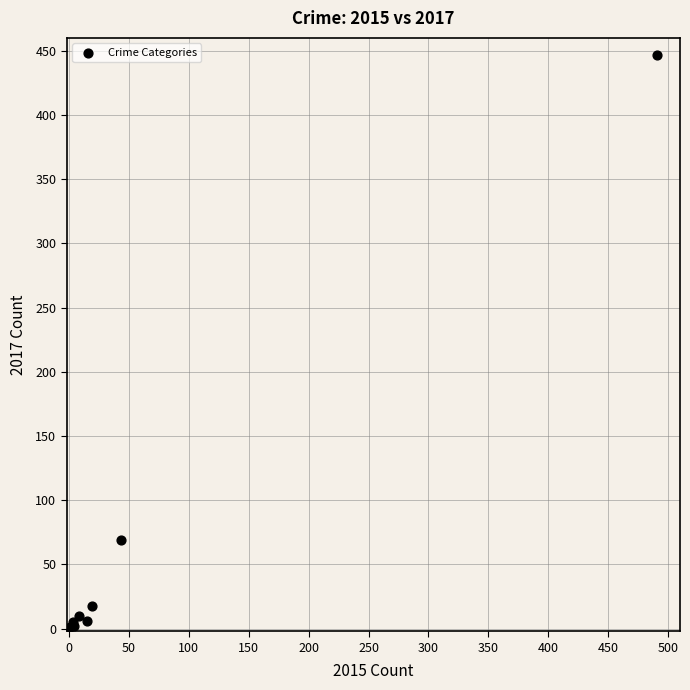

What Y value in the scatter plot is closest to 224?

69